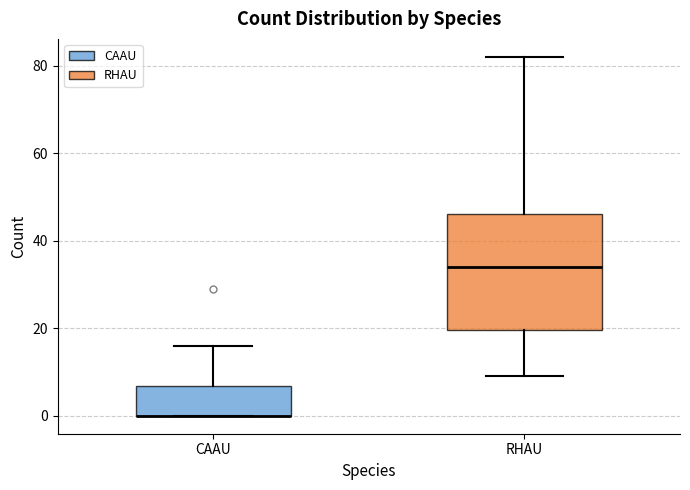

Comparing the boxes themselves (not the whiskers), which one is the tallest?

RHAU